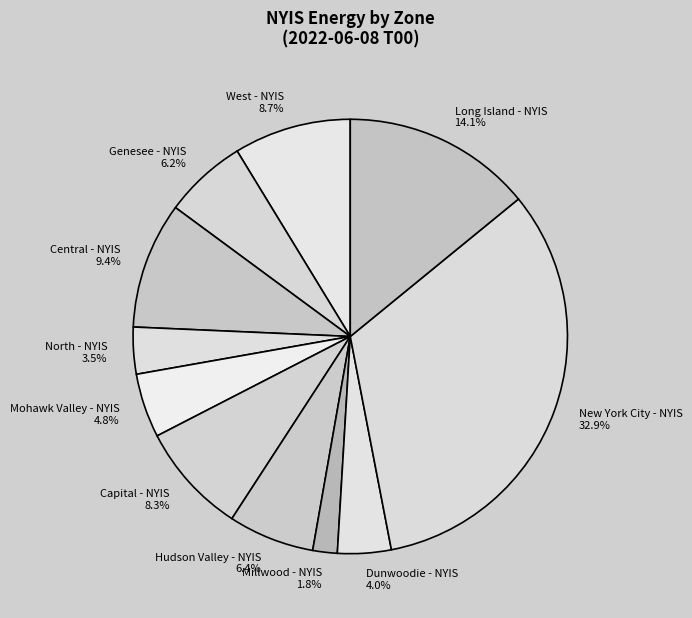

What percentage is the West - NYIS slice, to the nearest percent?

9%